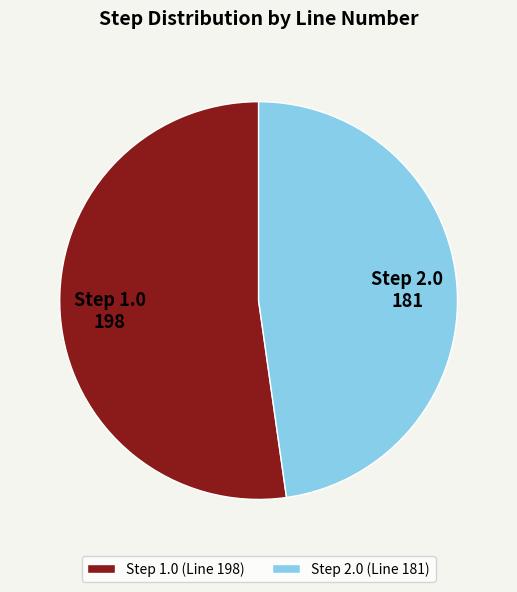

Is the sum of Step 1.0 and Step 2.0 greater than half?

Yes